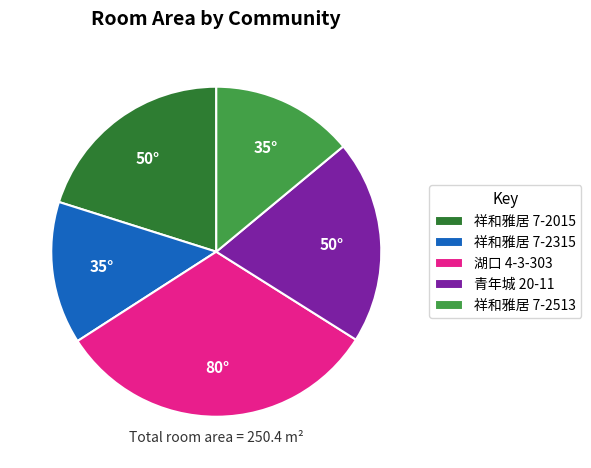

Combined, do 青年城 20-11 and 祥和雅居 7-2015 account for over 50%?

No